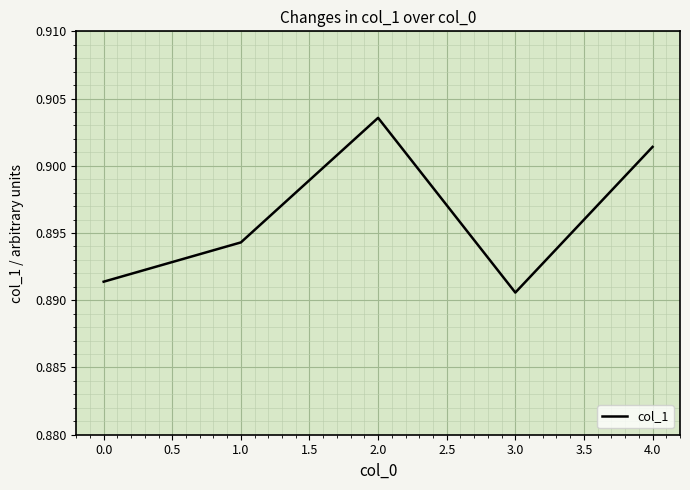

List the labels in order of value, largest first.

2.0, 4.0, 1.0, 0.0, 3.0